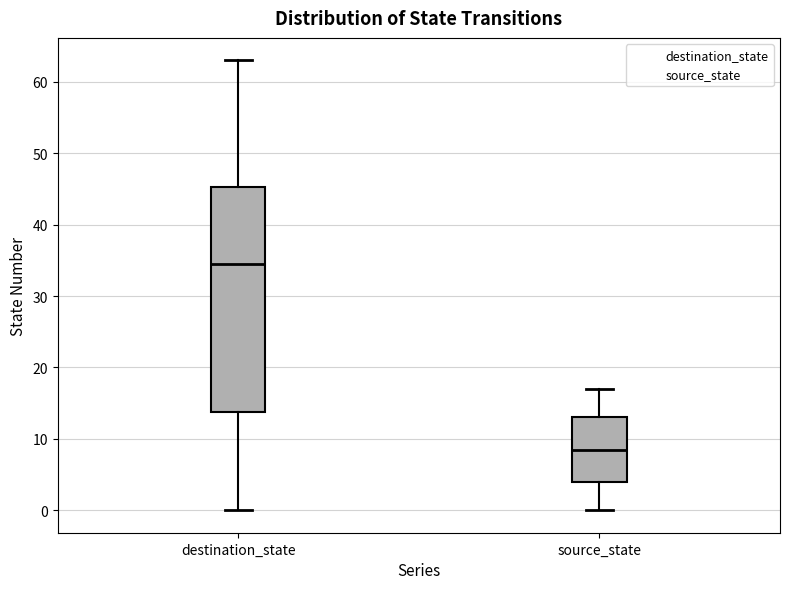

Comparing the boxes themselves (not the whiskers), which one is the tallest?

destination_state